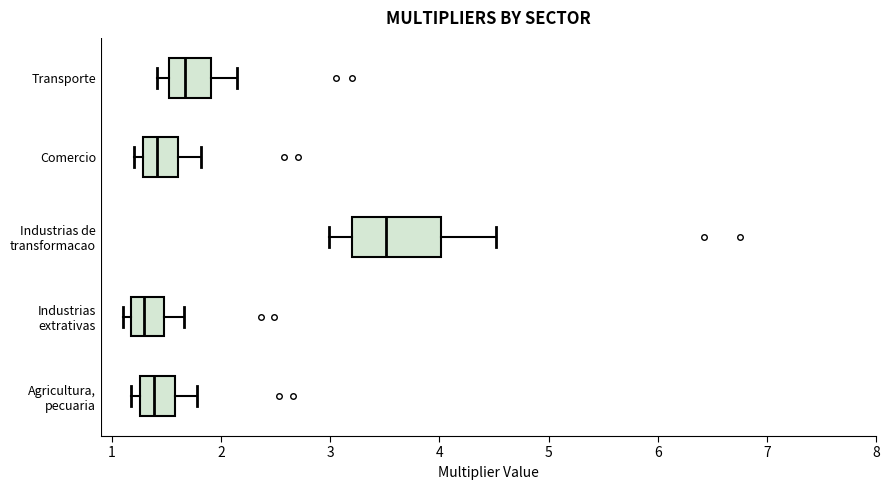

Reading bottom to top, transcribe this box plot: for each box, give where its median line is, the range the box spans, and where its two whiskers end, as read against the x-axis. The values are not printed on the chart, so give them approximately, as read against the axis.

Agricultura, pecuaria: median 1.4, box 1.3 to 1.6, whiskers 1.2 to 1.8
Industrias extrativas: median 1.3, box 1.2 to 1.5, whiskers 1.1 to 1.7
Industrias de transformacao: median 3.5, box 3.2 to 4.0, whiskers 3.0 to 4.5
Comercio: median 1.4, box 1.3 to 1.6, whiskers 1.2 to 1.8
Transporte: median 1.7, box 1.5 to 1.9, whiskers 1.4 to 2.2